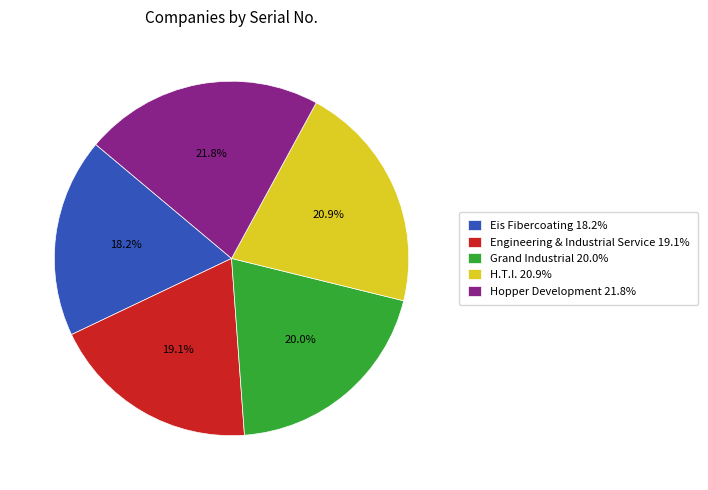

How many segments does this pie chart have?

5